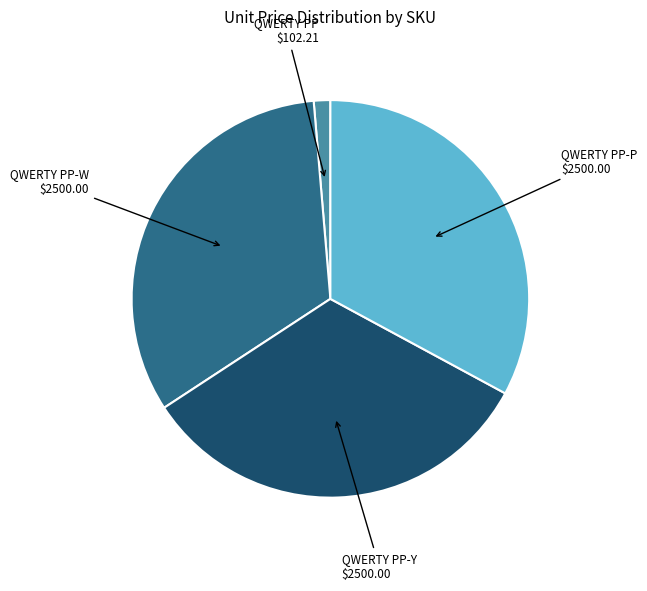

How many segments does this pie chart have?

4